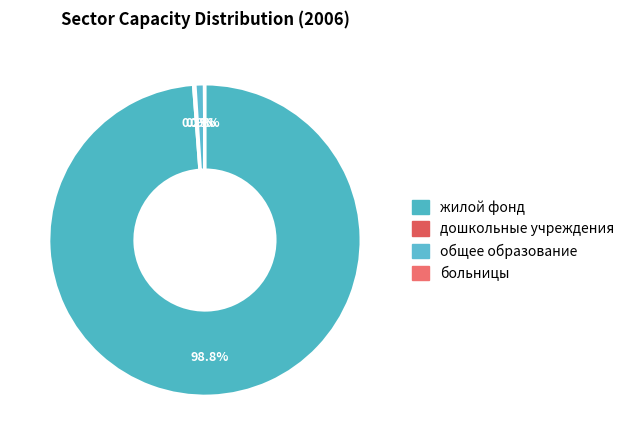

How many slices are in this pie chart?

4